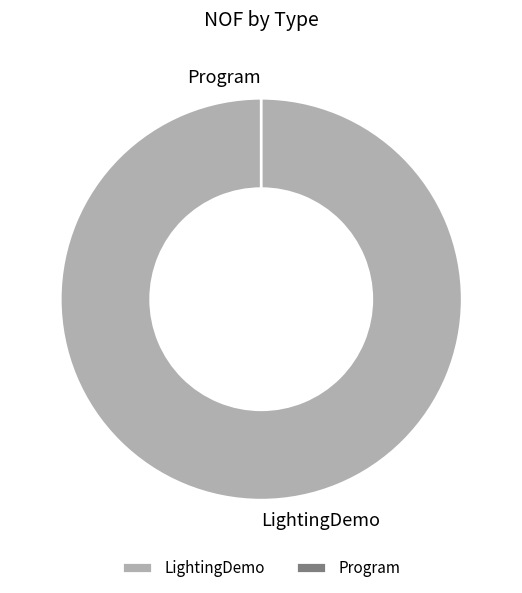

Does any single category account for the majority?

Yes